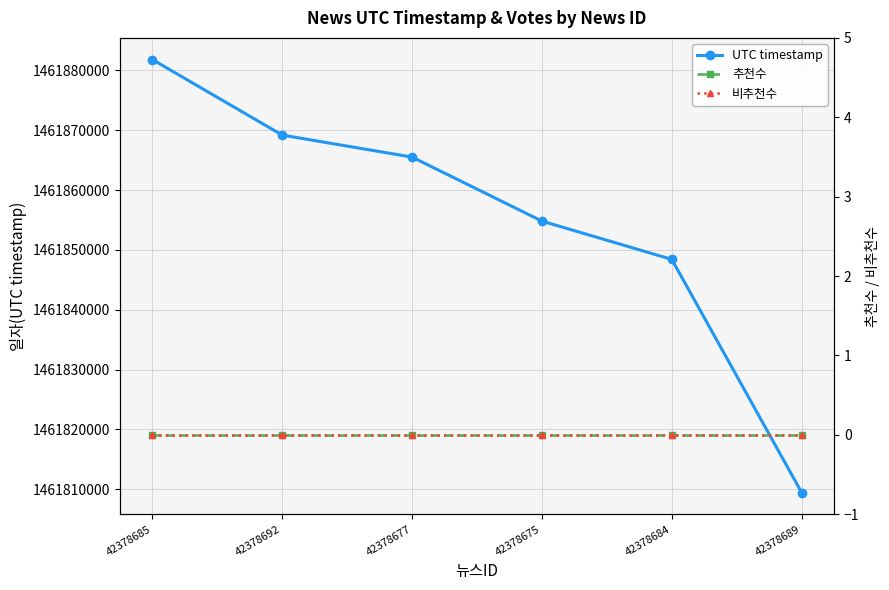

True or false: 추천수 and 비추천수 cross at least once.

False